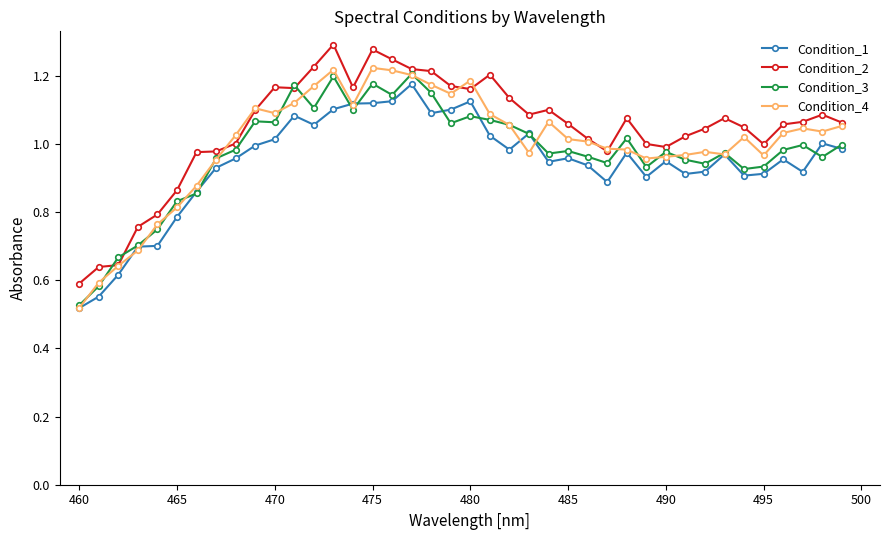

How many lines are shown in the chart?

4